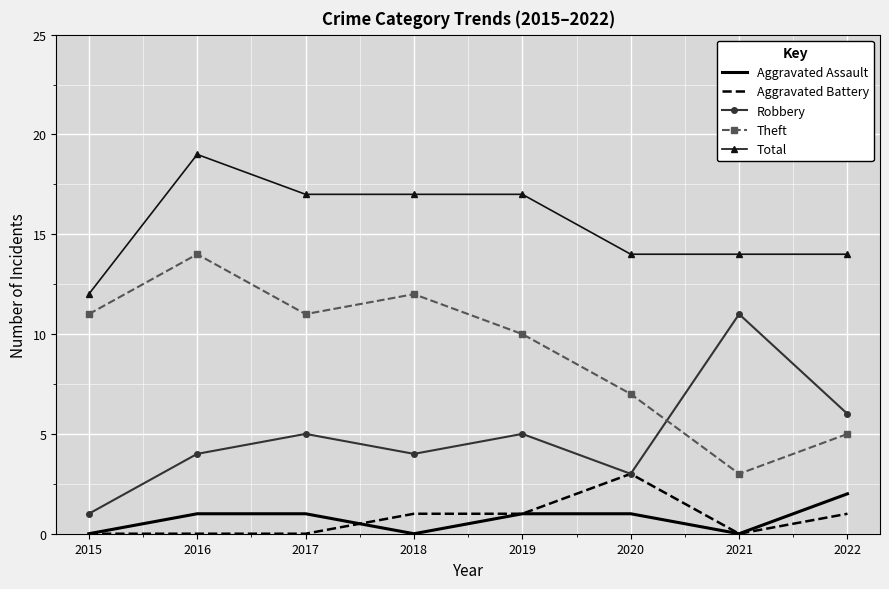

Which series has the widest spread of values?

Theft